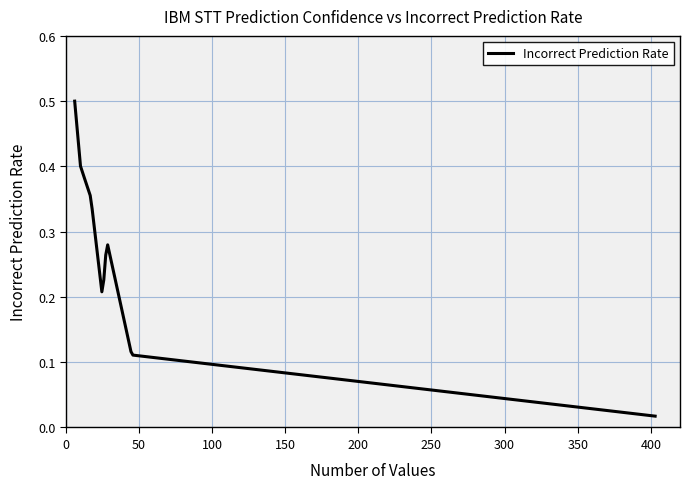

What is the change in value from 6 to 28?

-0.2